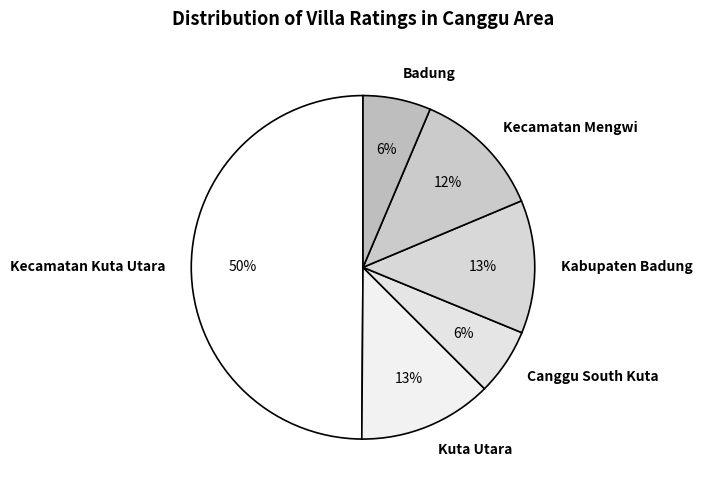

True or false: Kecamatan Mengwi accounts for 12% of the total.

True